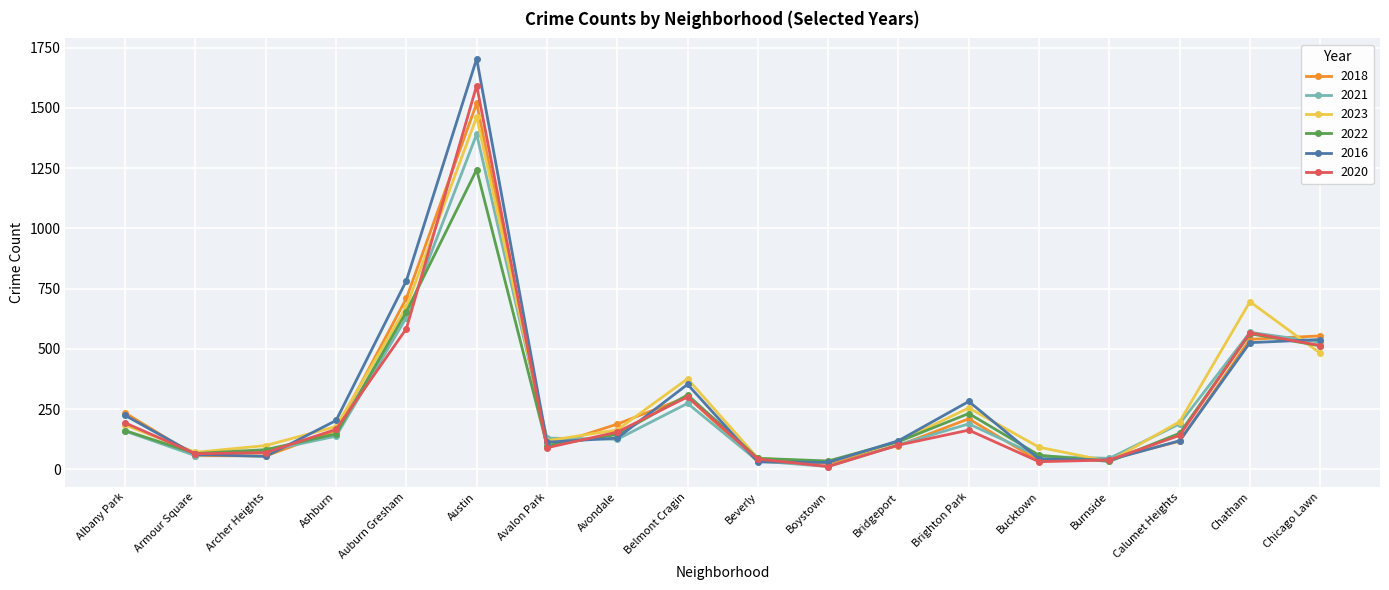

Is the value of 2016 at Chicago Lawn greater than the value of 2020 at Ashburn?

Yes